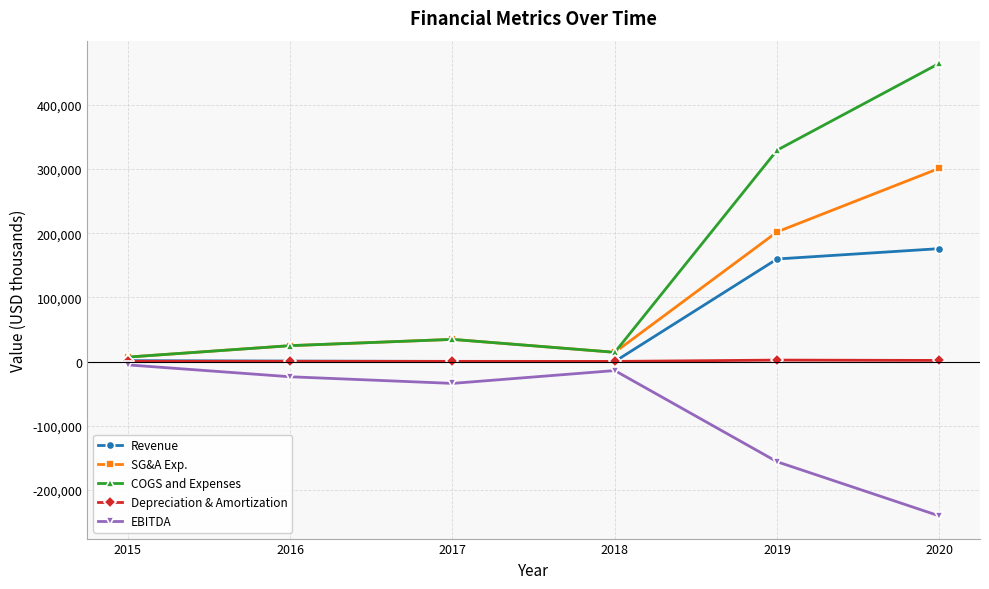

Is the value of COGS and Expenses at 2019 greater than the value of Revenue at 2018?

Yes